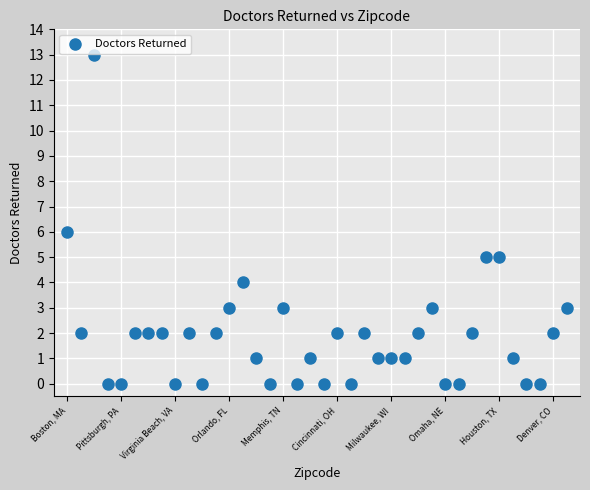

What is the range of Y values (max minus min)?

13